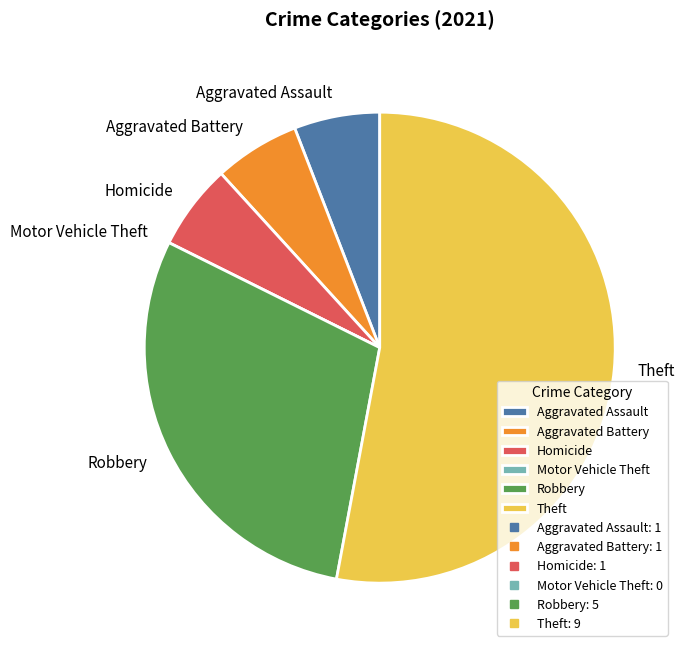

Between Theft and Aggravated Assault, which is larger?

Theft